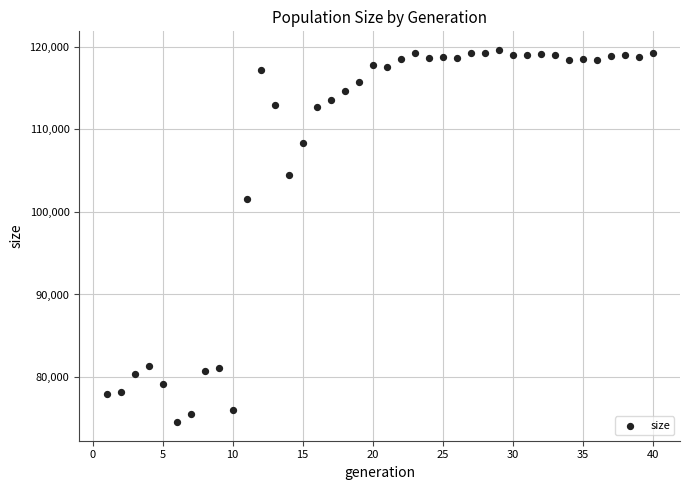

What Y value in the scatter plot is closest to 97075?

101555